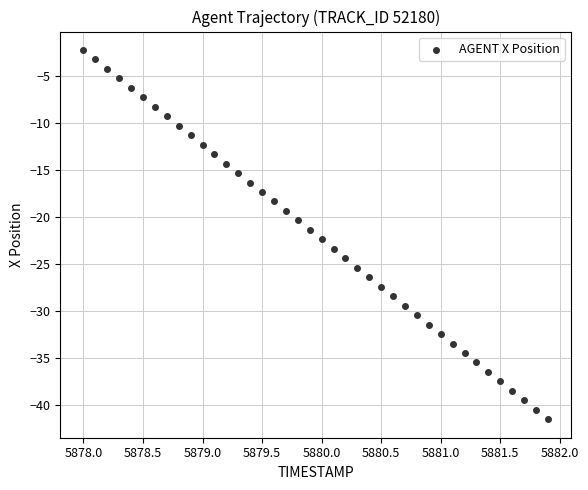

What is the range of Y values (max minus min)?

39.3